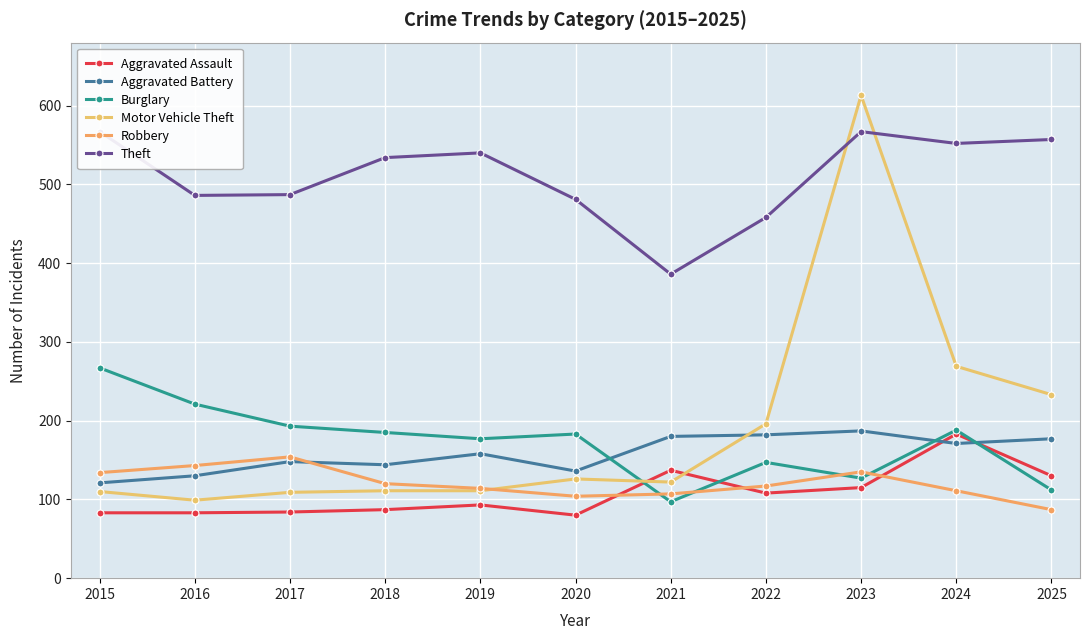

What is the total value across all series at 2022?

1208